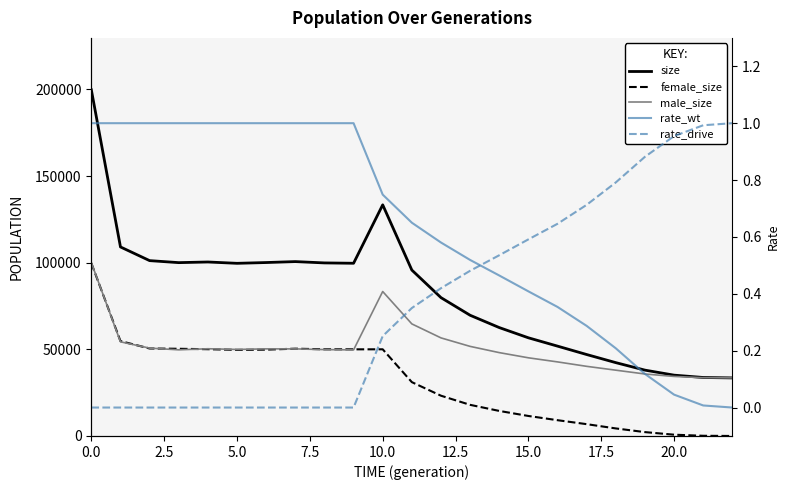

How many lines are shown in the chart?

5